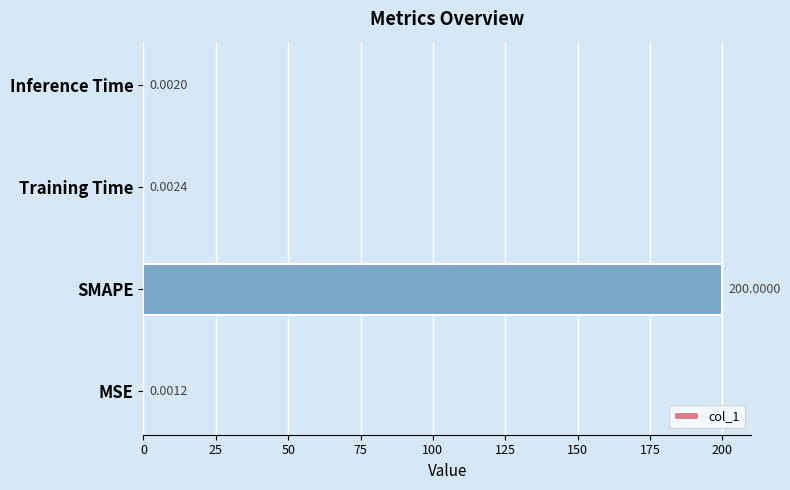

What is the sum of all values?

200.0